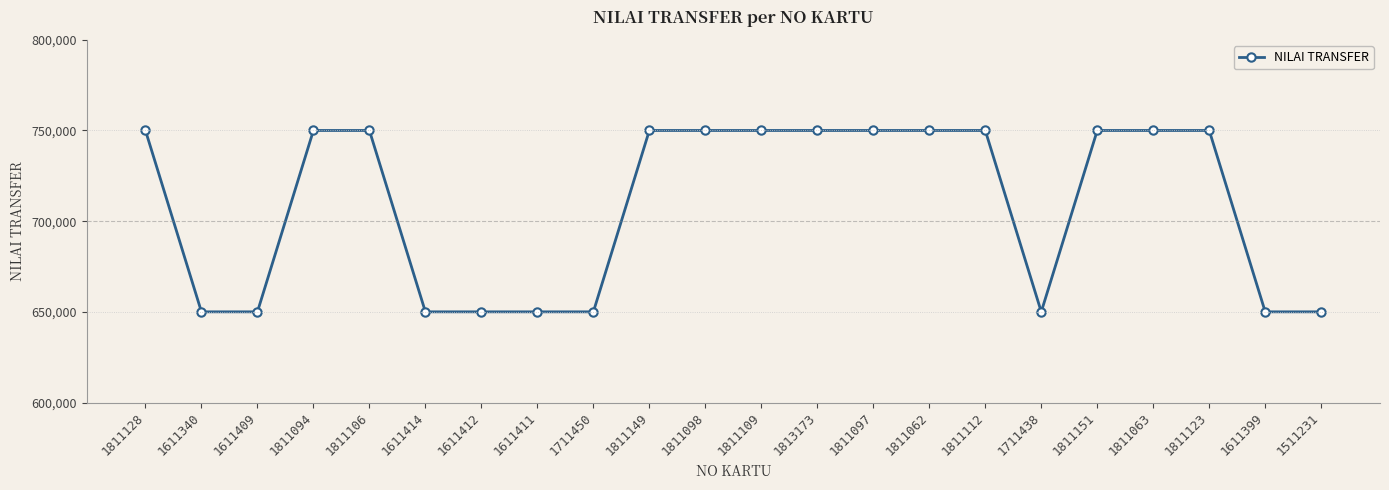

Reading right to left, transcribe all the data shown in this chart.

650000	650000	750000	750000	750000	650000	750000	750000	750000	750000	750000	750000	750000	650000	650000	650000	650000	750000	750000	650000	650000	750000